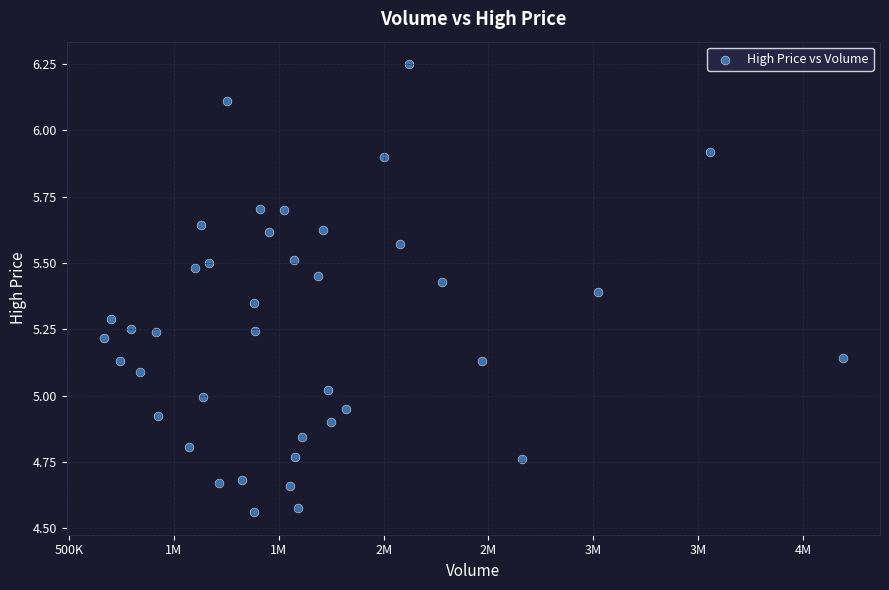

What is the range of Y values (max minus min)?

1.7